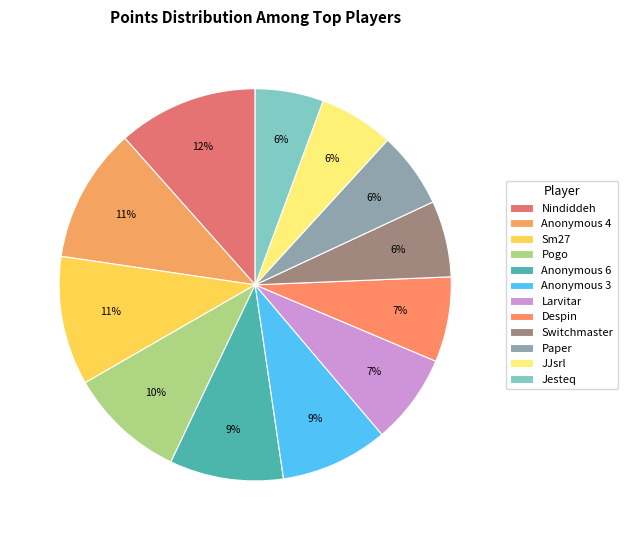

What is the smallest slice in the pie chart?

Jesteq